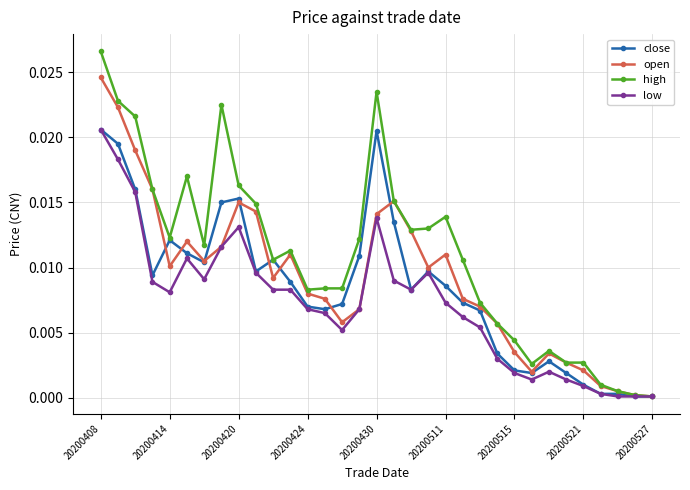

How many distinct data groups are displayed?

4